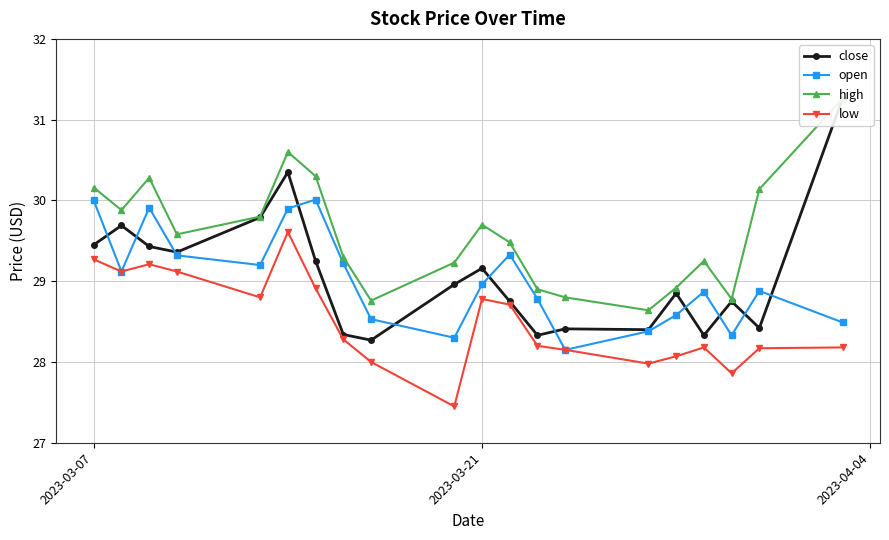

What is the lowest value of the open series?

28.1